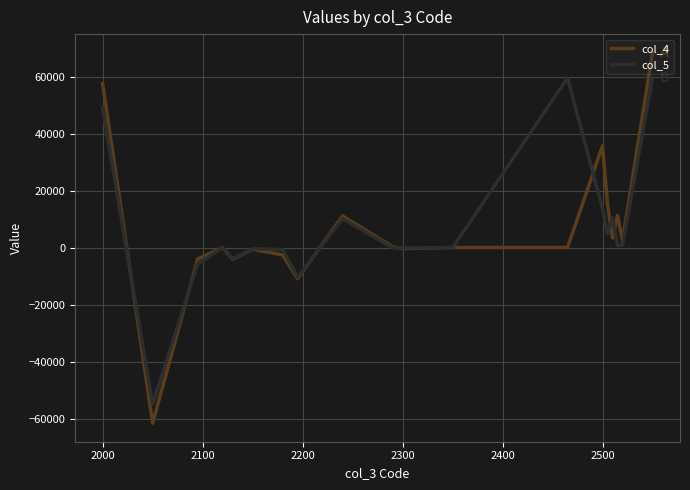

What is the lowest value of the col_4 series?

-61636